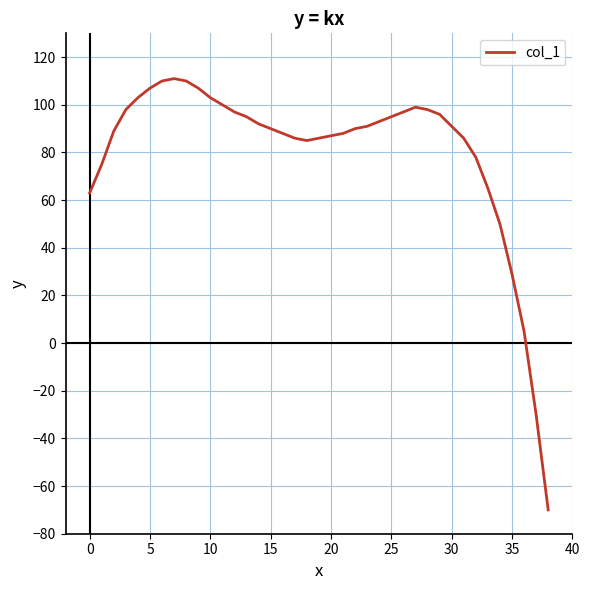

What is the minimum value shown in the chart?

-70